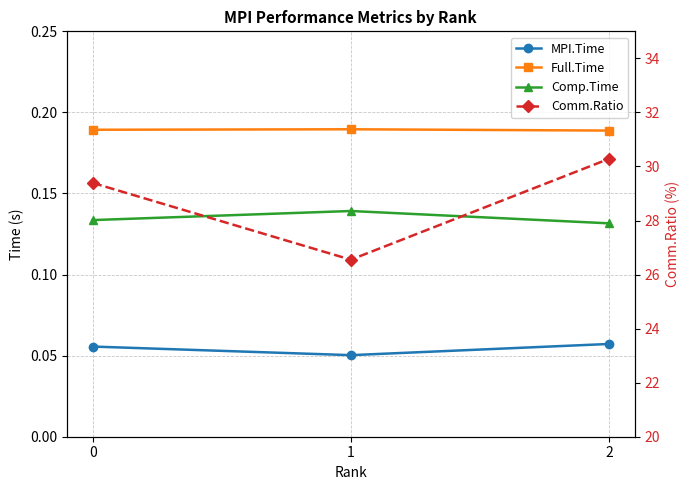

What is the average value of the Comp.Time series?

0.1